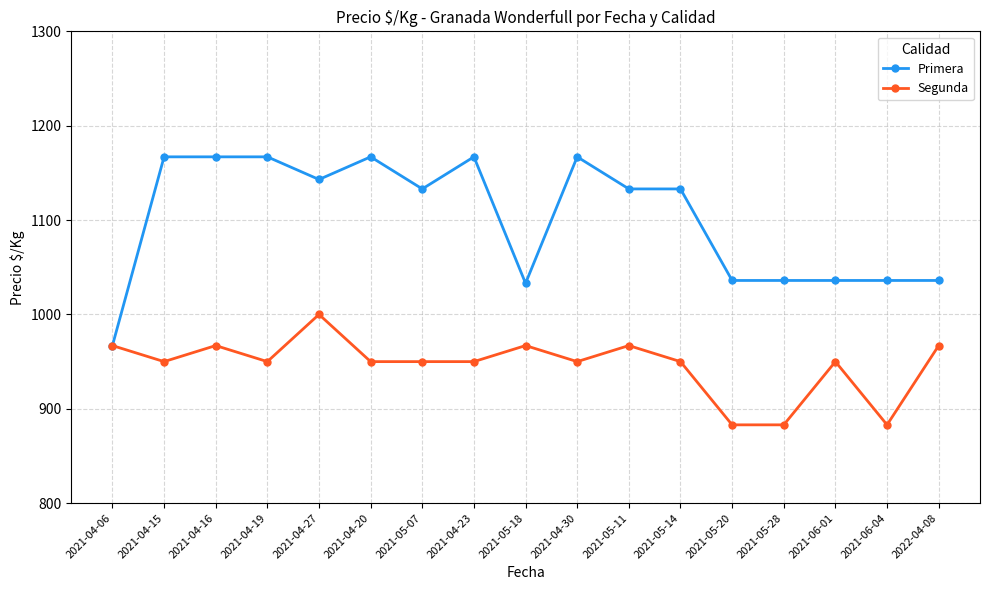

What is the difference between the maximum and minimum values in the Primera series?

200